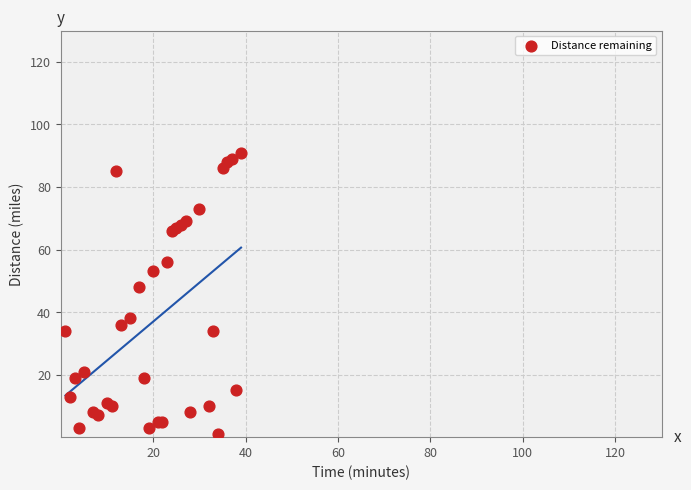

What Y value in the scatter plot is closest to 46?

48